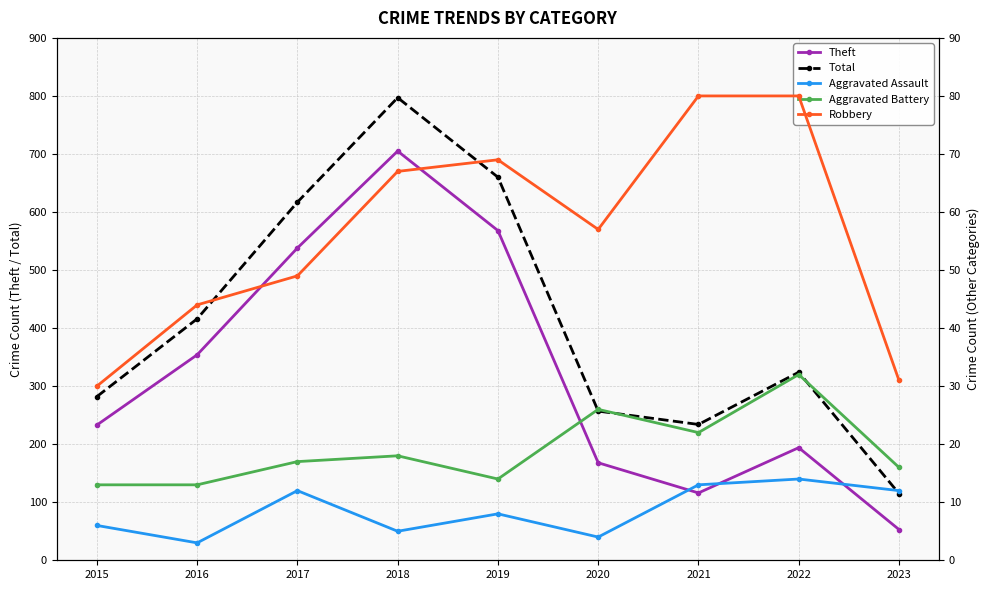

The value of Total at 2023 is 79. True or false?

False